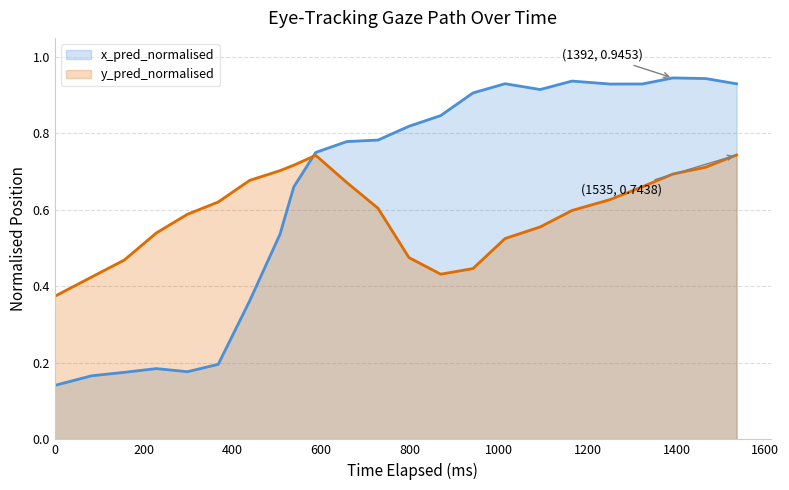

List the series in order of their peak value, lowest first.

y_pred_normalised, x_pred_normalised